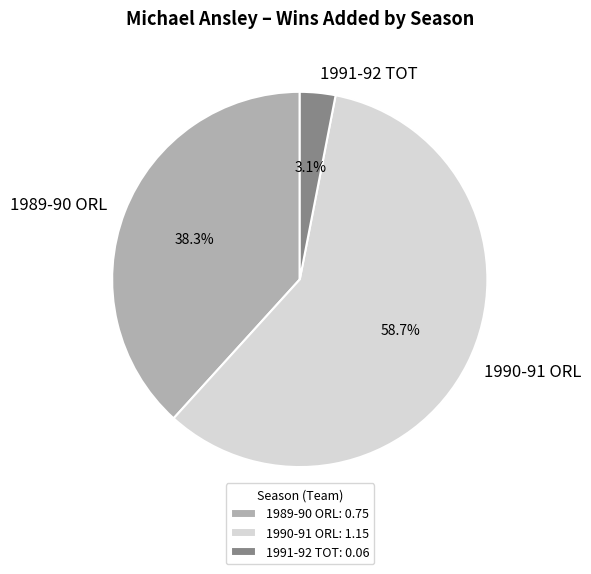

Is it true that 1989-90 ORL is 38% of the pie?

True